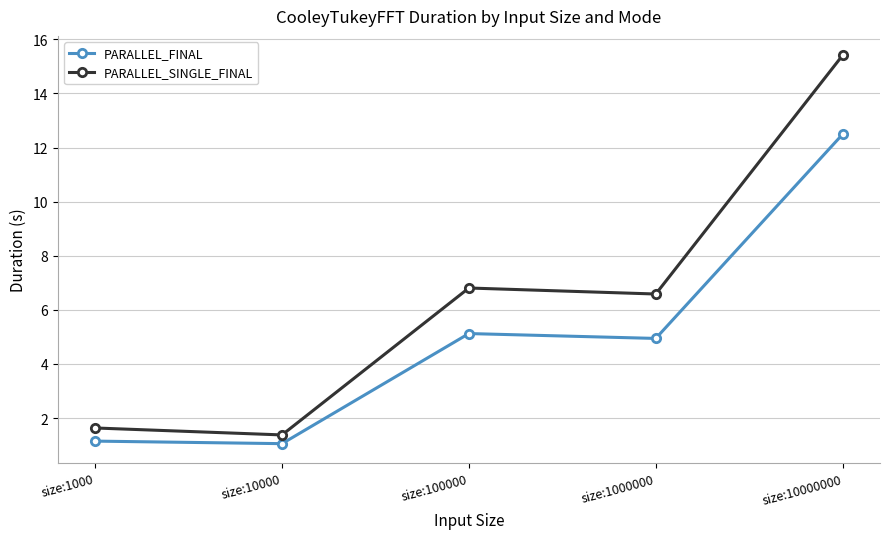

Does the chart display data point markers on the line(s)?

Yes